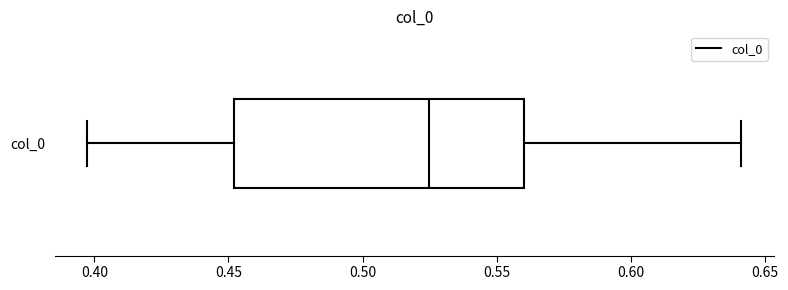

Transcribe this box plot: give where the median line is, the range the box spans, and where the two whiskers end, as read against the x-axis. The values are not printed on the chart, so give them approximately, as read against the axis.

median 0.525, box 0.450 to 0.560, whiskers 0.395 to 0.640